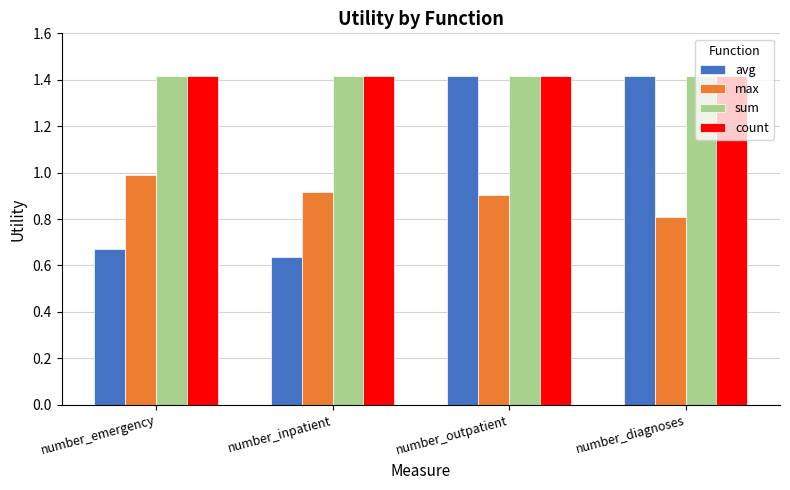

Is the value of sum at number_emergency greater than the value of max at number_outpatient?

Yes